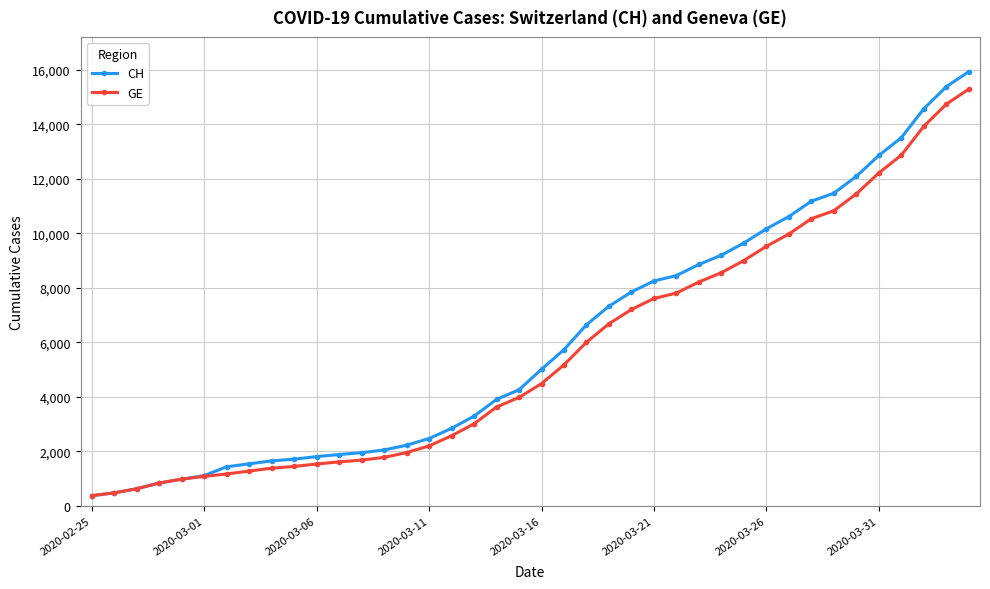

Which series has the widest spread of values?

CH